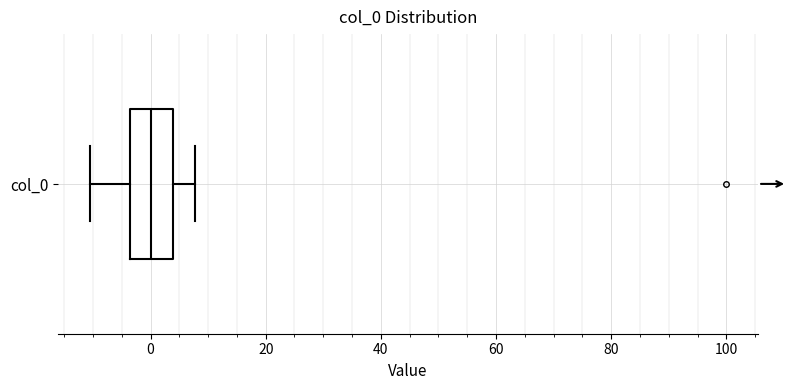

Where is the right edge of the box for col_0 on the x-axis? The values are not printed on the chart, so give them approximately, as read against the axis.

4